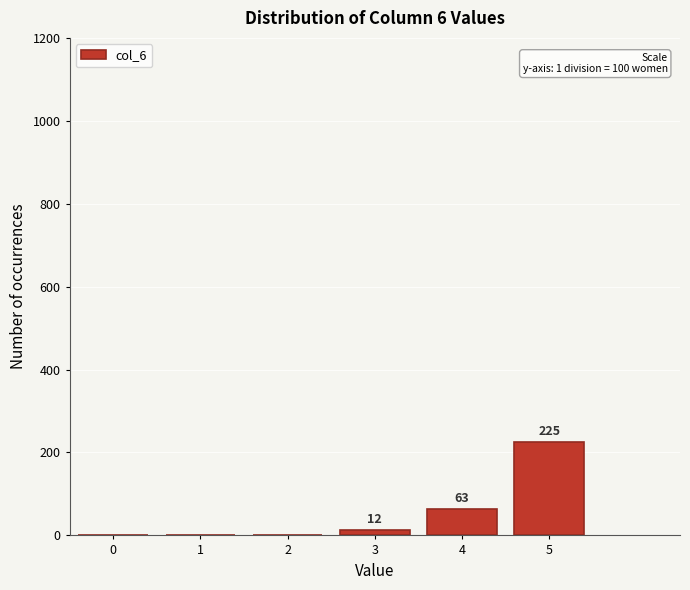

Reading right to left, list all the values displayed in this chart.

5=225	4=63	3=12	2=0	1=0	0=0